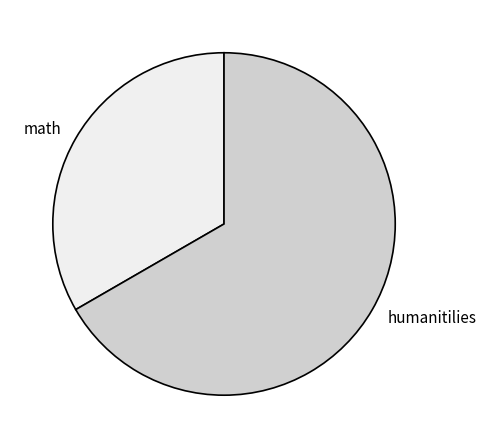

Which category has the smallest portion of the pie?

math